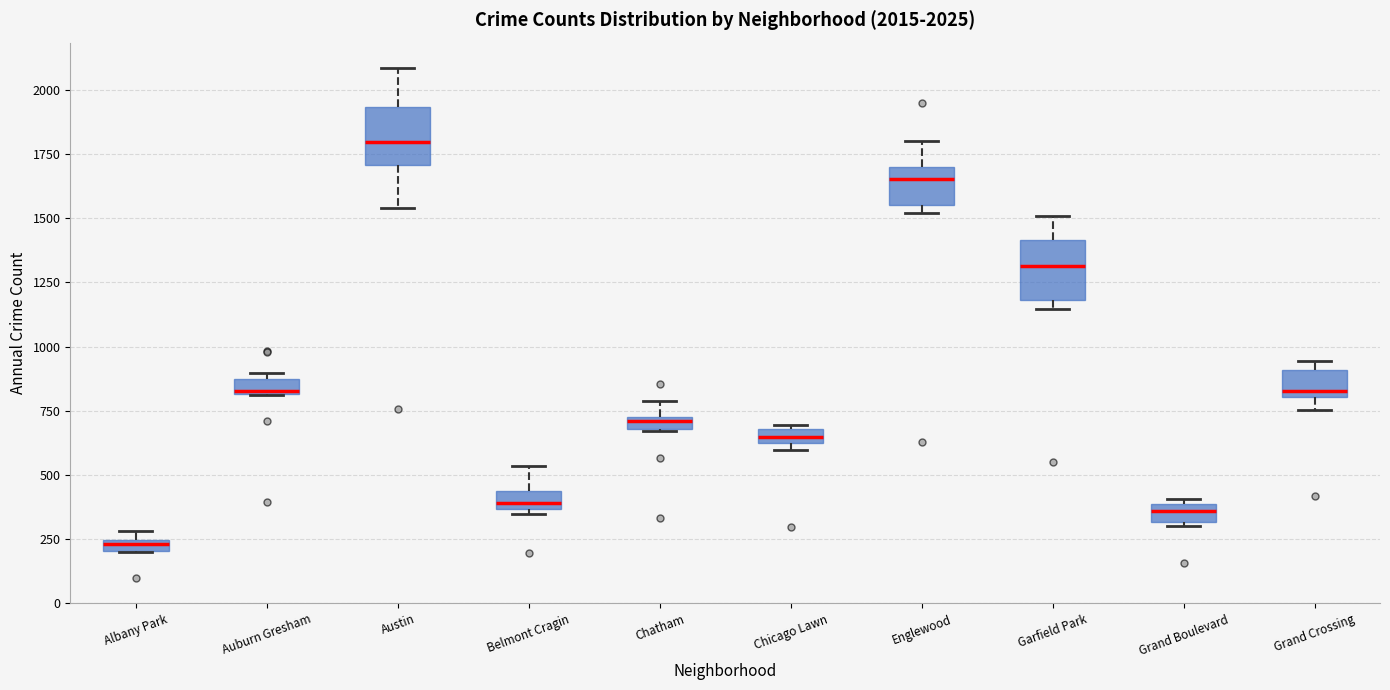

Which box has the lowest median line?

Albany Park